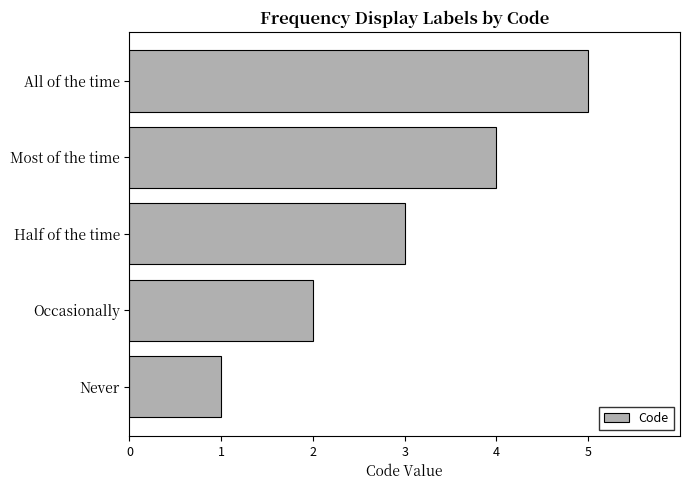

The value at Never is 1. True or false?

True